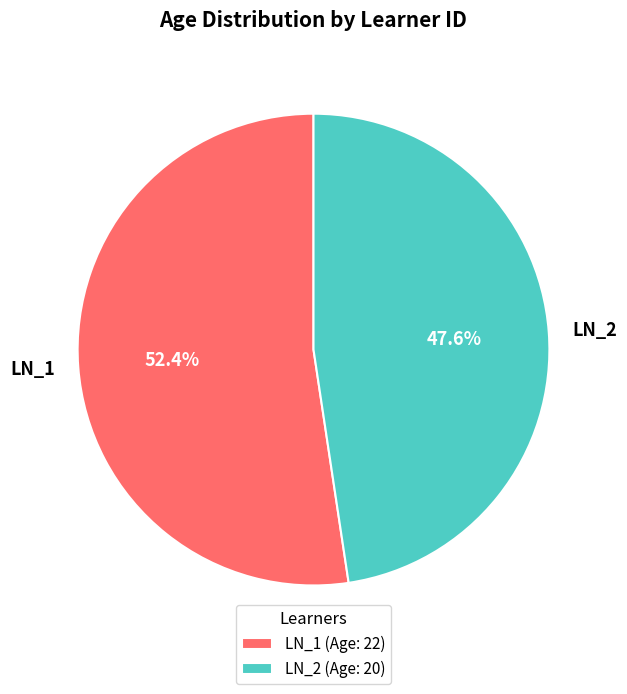

To the nearest percent, what is the difference between the LN_2 and LN_1 slice percentages?

5%